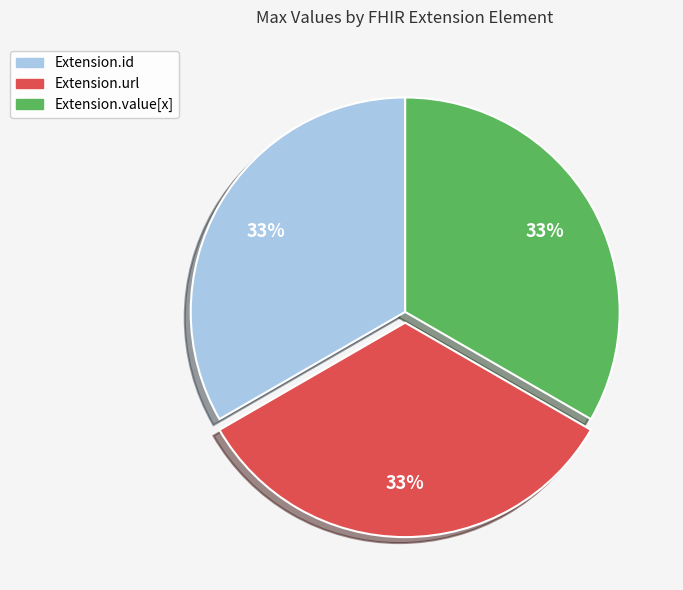

To the nearest percent, what is the average slice percentage?

33%